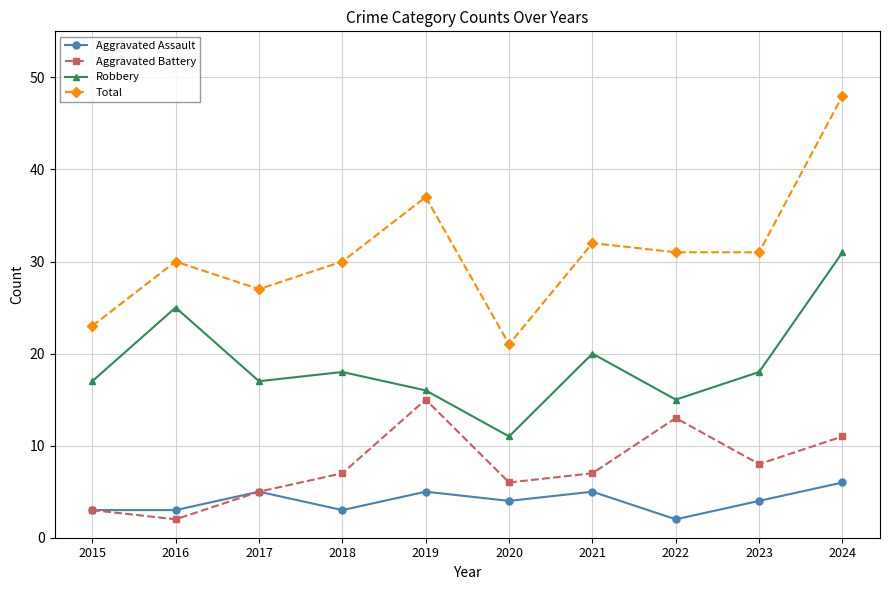

What is the maximum value shown in the chart?

48